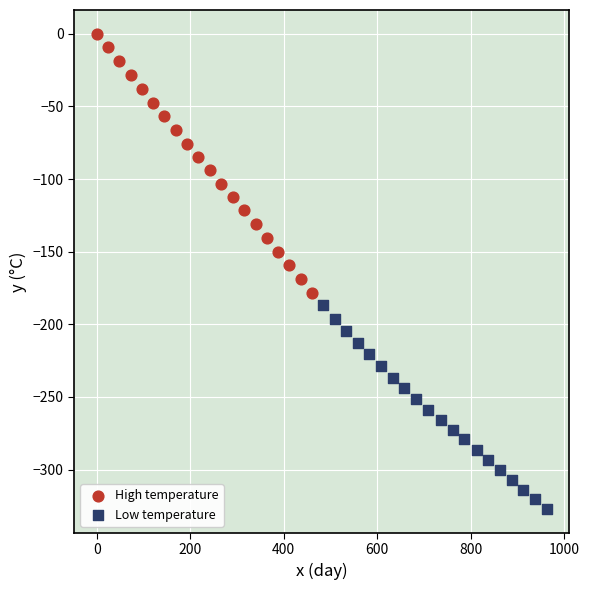

Which series contains the lowest Y value?

Low temperature